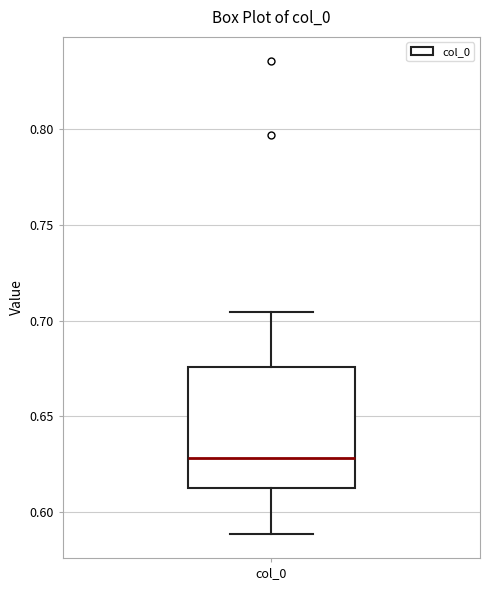

Read this box plot against the y-axis: the position of the median line, the range covered by the box, and the ends of both whiskers. The values are not printed on the chart, so give them approximately, as read against the axis.

median 0.630, box 0.615 to 0.675, whiskers 0.590 to 0.705